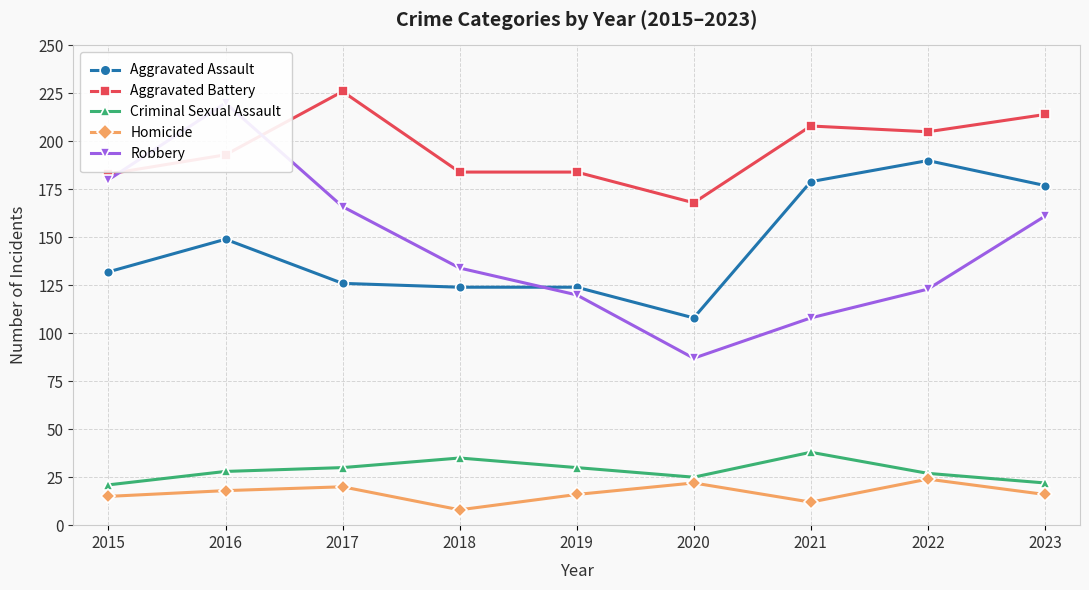

Between 2018 and 2019, which is larger?

2018